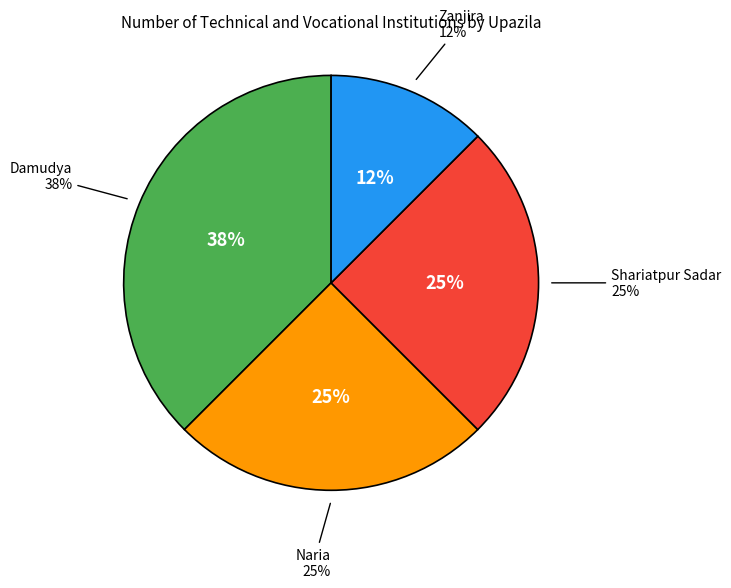

How many slices are in this pie chart?

4